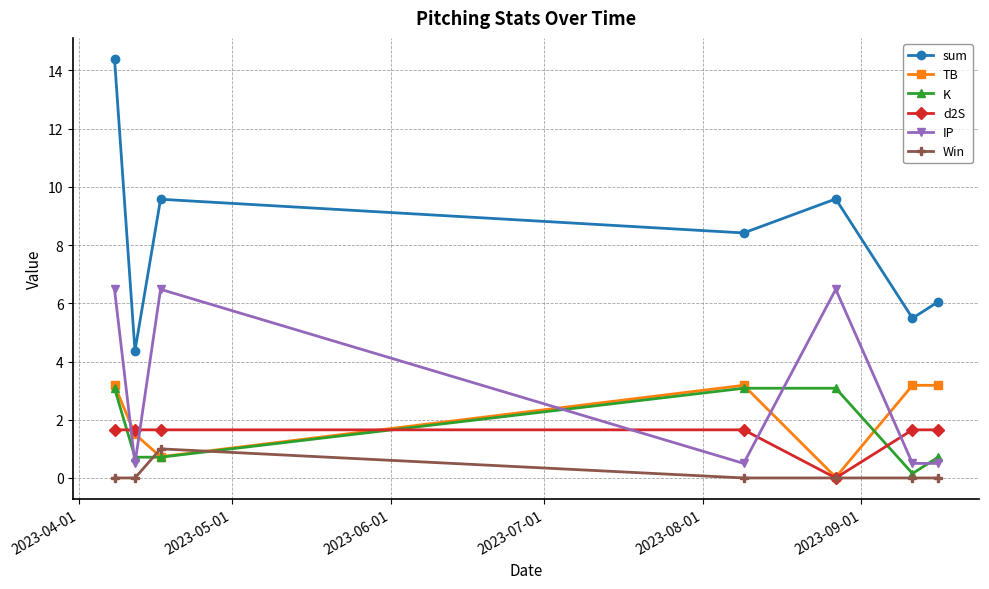

How many lines are shown in the chart?

6